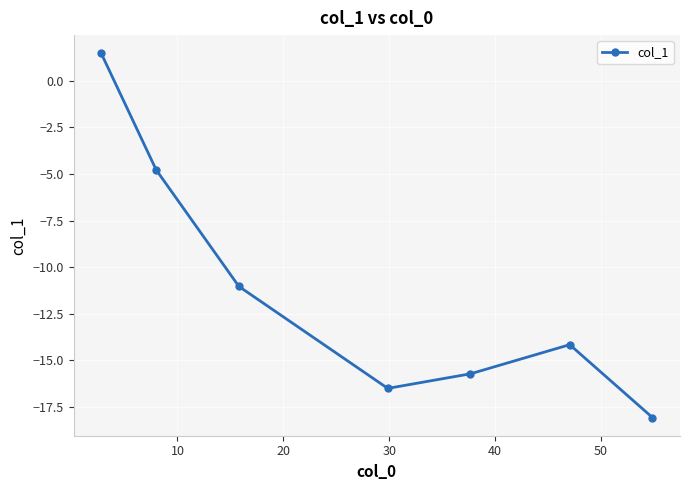

What is the value of the 2nd point from the left?

-4.8